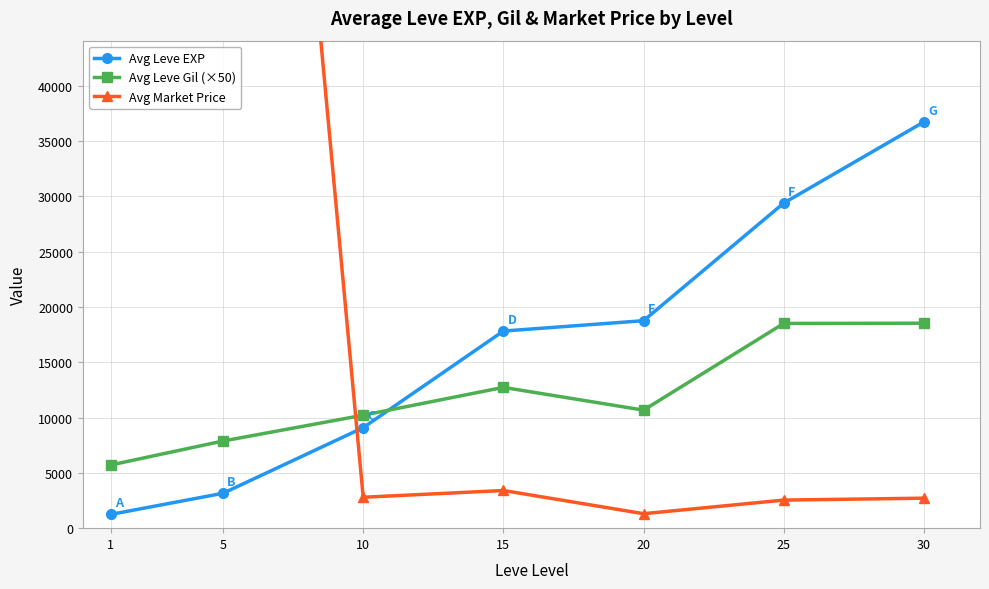

At which category does the chart reach its minimum across all series?

1